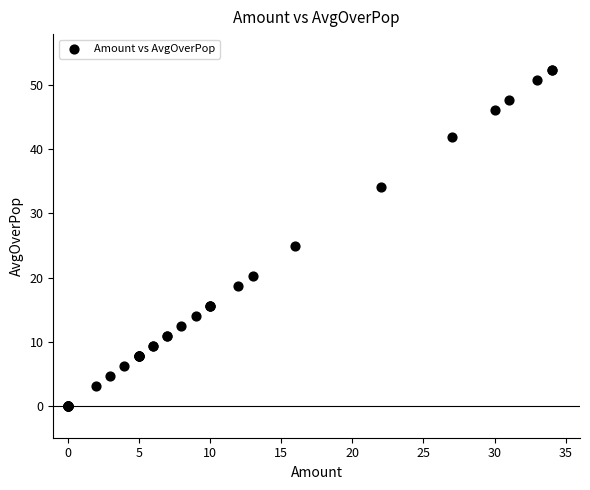

What Y value in the scatter plot is closest to 26?

24.9